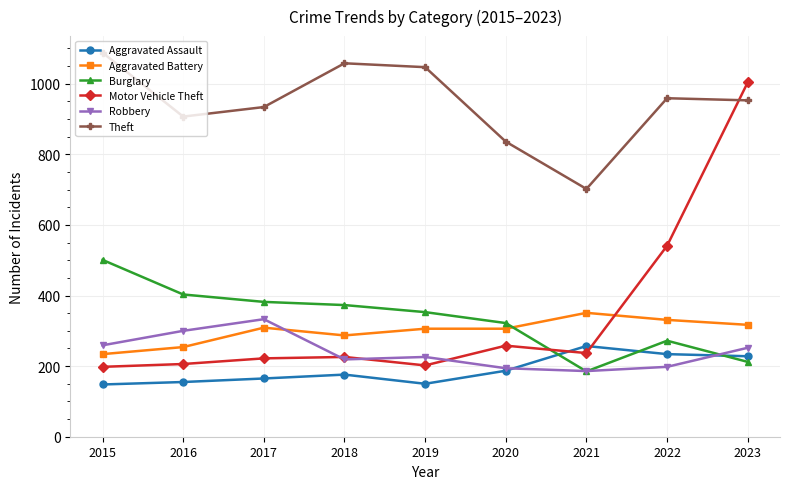

What is the approximate value of Aggravated Battery at 2021?

351